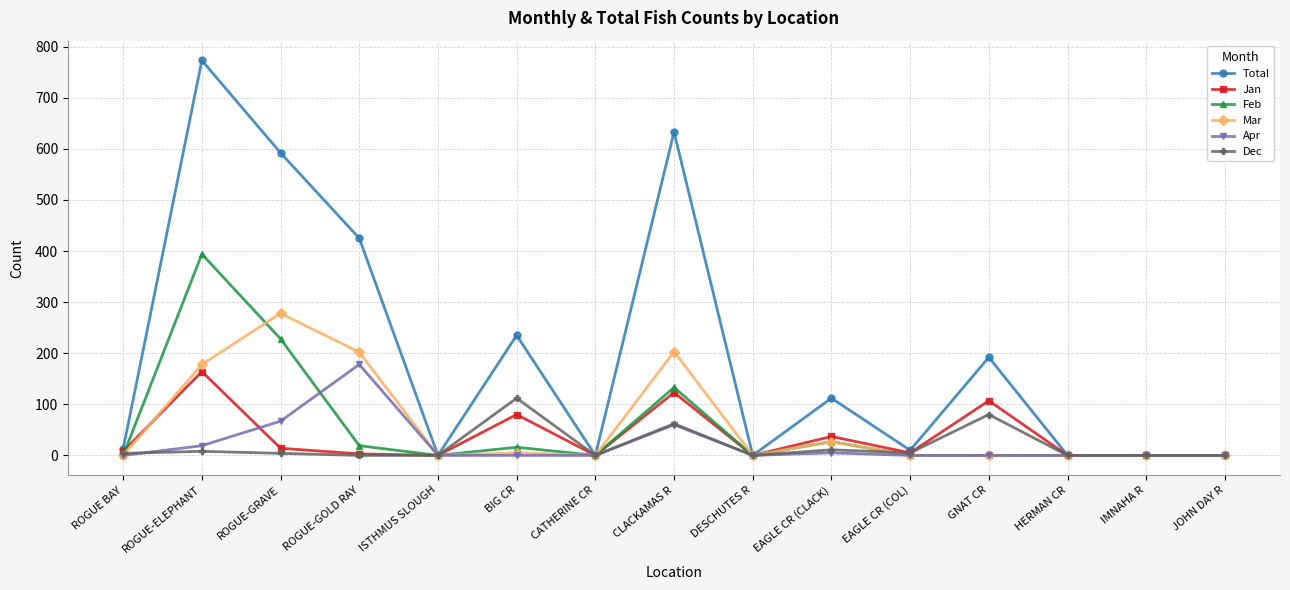

What is the difference between the Mar values at ISTHMUS SLOUGH and BIG CR?

5